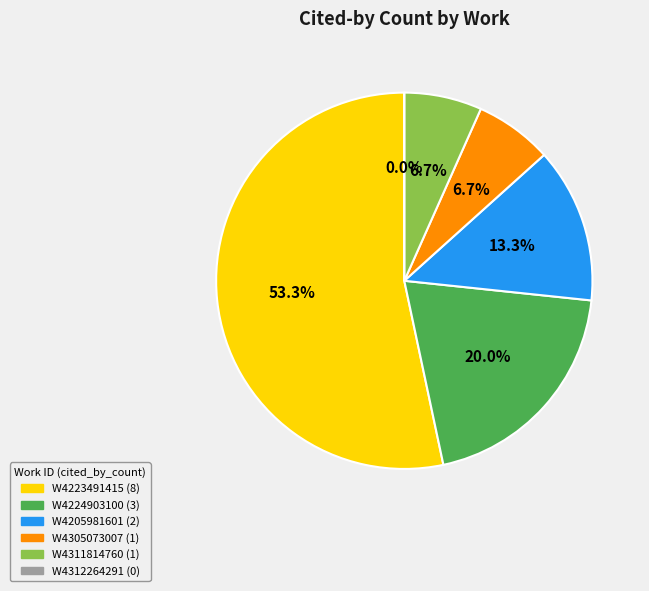

The Utilization of hepatitis C virus-positive slice represents 7% of the pie. True or false?

True